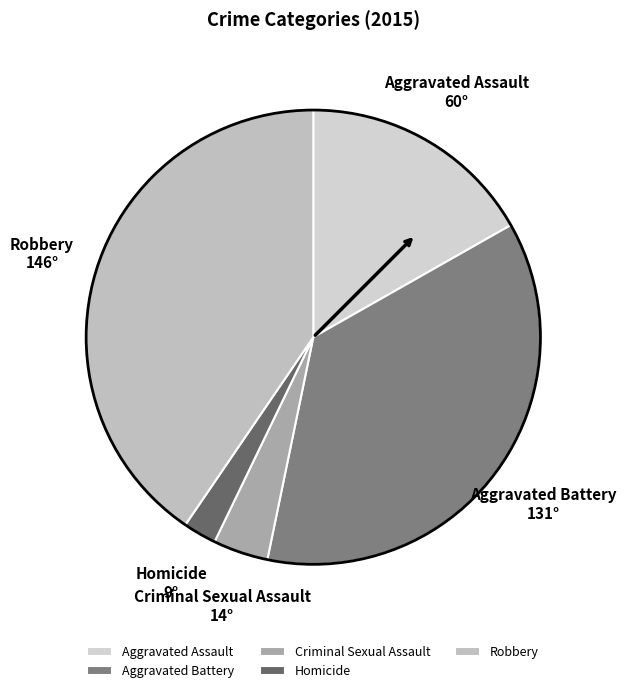

Combined, do Aggravated Battery and Homicide account for over 50%?

No